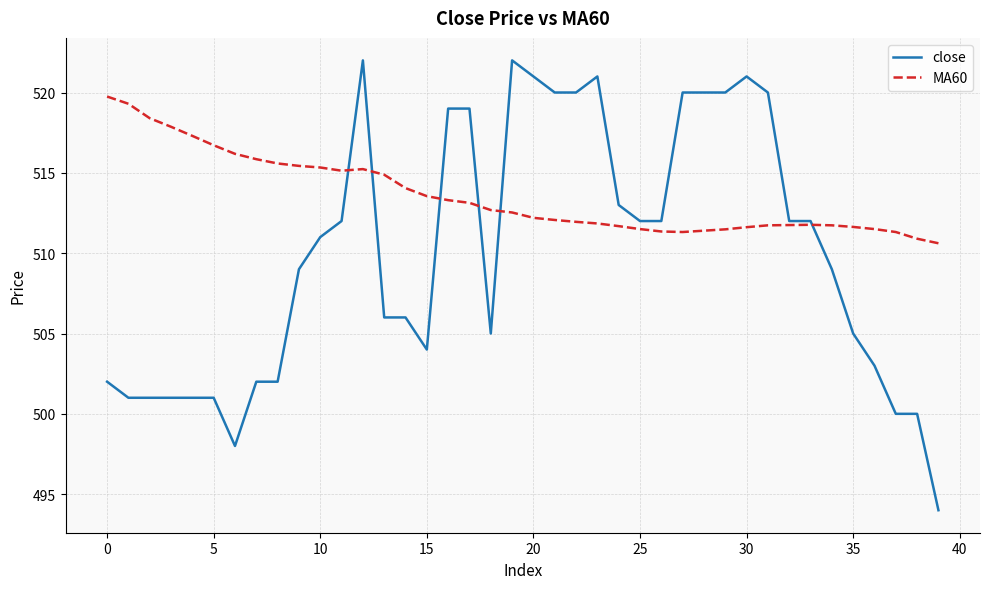

Which series has the widest spread of values?

close